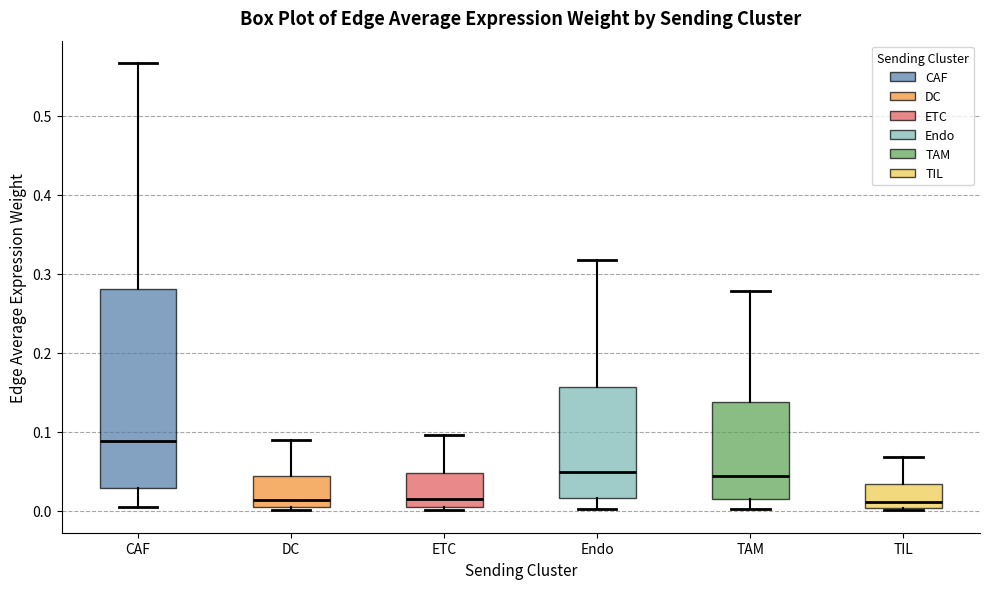

Which box has the highest median line?

CAF